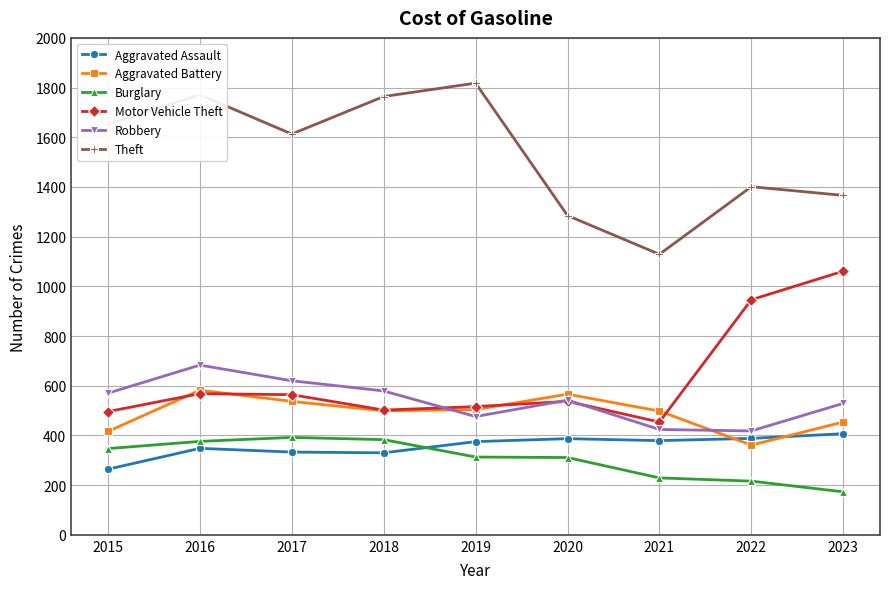

What is the greatest value displayed?

1818